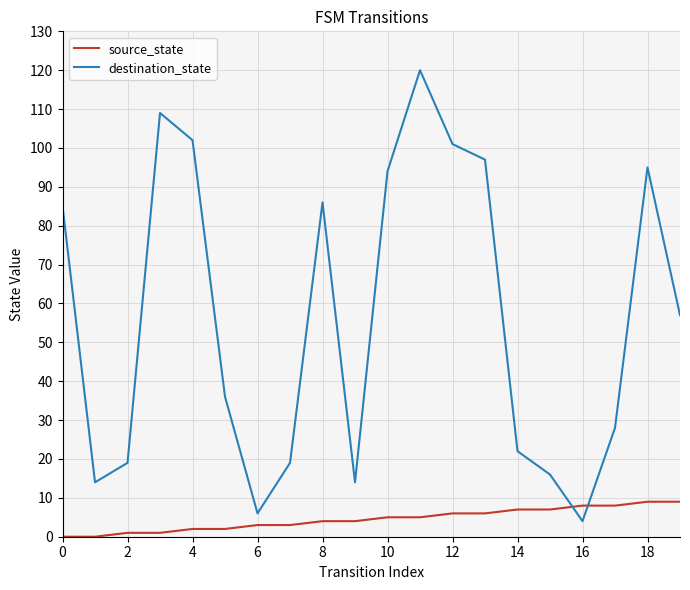

Reading left to right, transcribe all the data shown in this chart.

source_state: 0	0	1	1	2	2	3	3	4	4	5	5	6	6	7	7	8	8	9	9
destination_state: 85	14	19	109	102	36	6	19	86	14	94	120	101	97	22	16	4	28	95	57